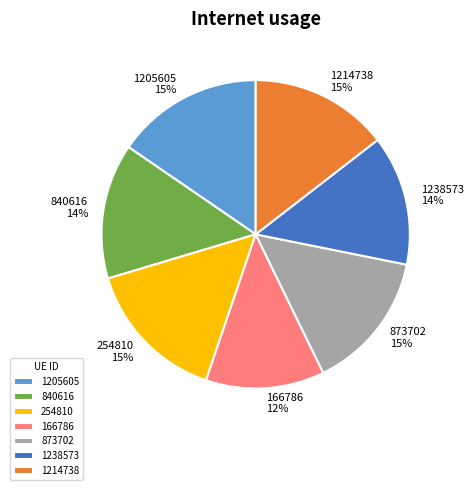

The 873702 slice represents 15% of the pie. True or false?

True